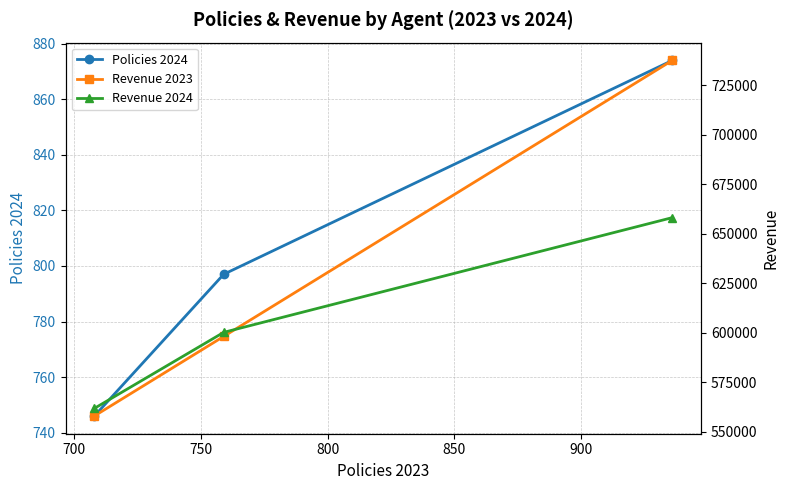

What is the spread (max minus min) of values at 750?

736694